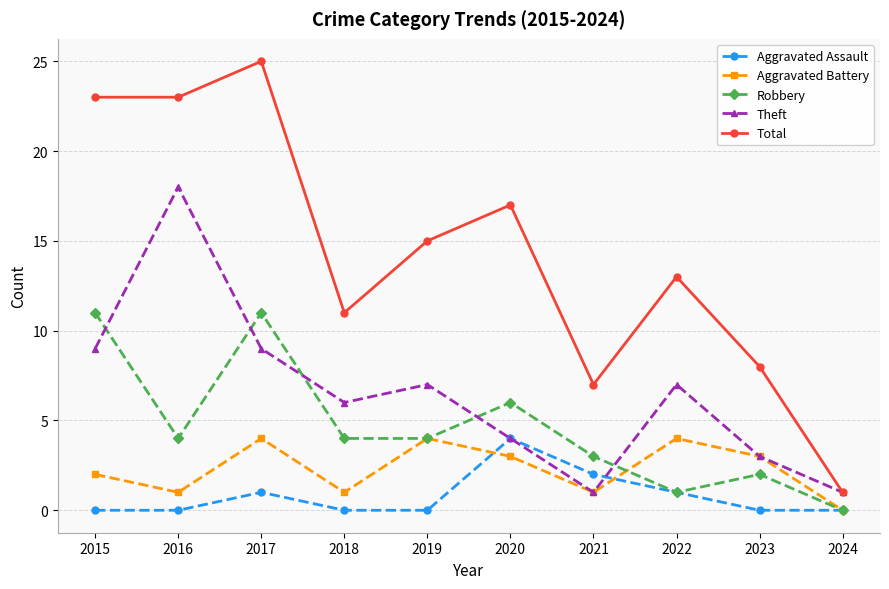

What is the difference between the second highest and minimum values in the Total series?

22